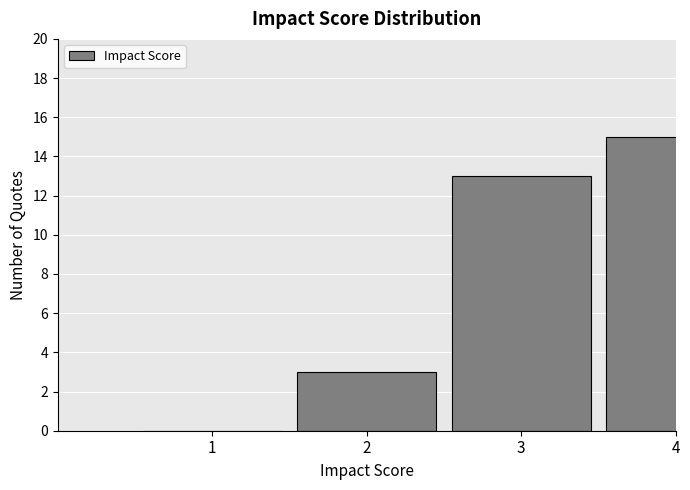

Reading left to right, transcribe all the data shown in this chart.

1=0	2=3	3=13	4=15